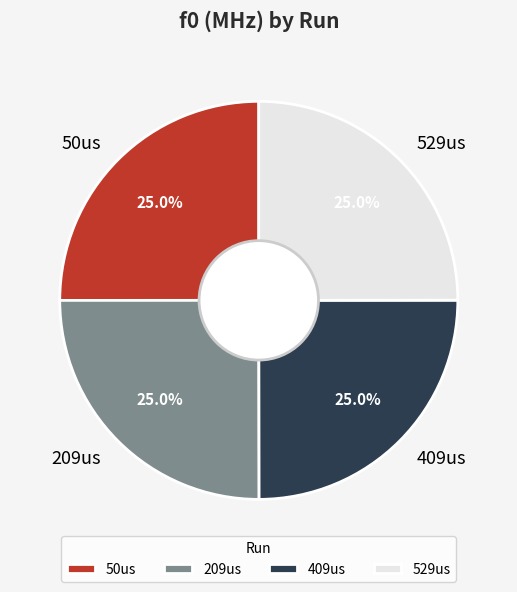

Is there any slice that represents more than half of the pie?

No